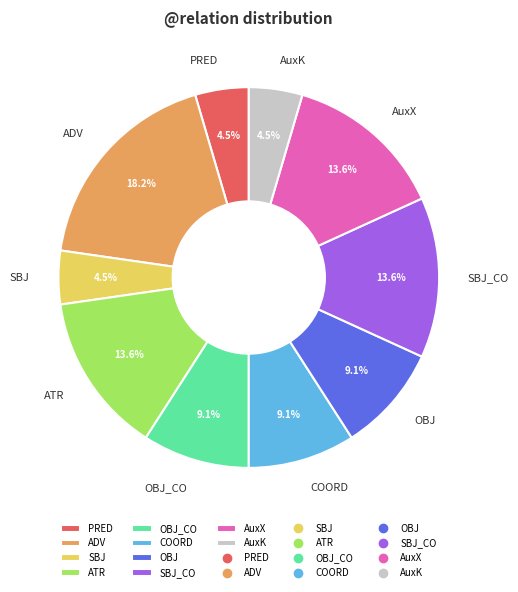

Does any single category account for the majority?

No